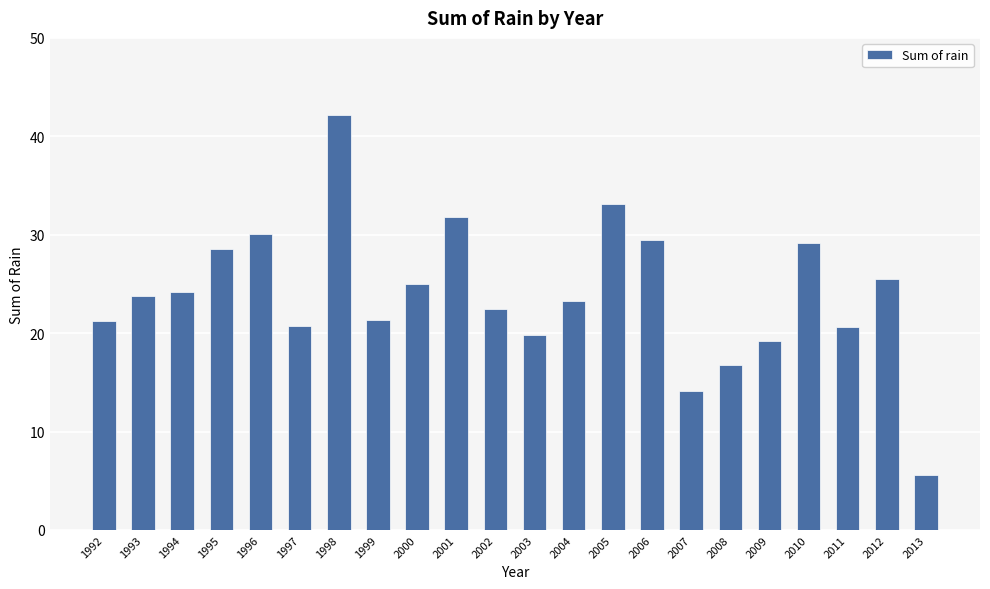

At which category does the chart reach its minimum across all series?

2013